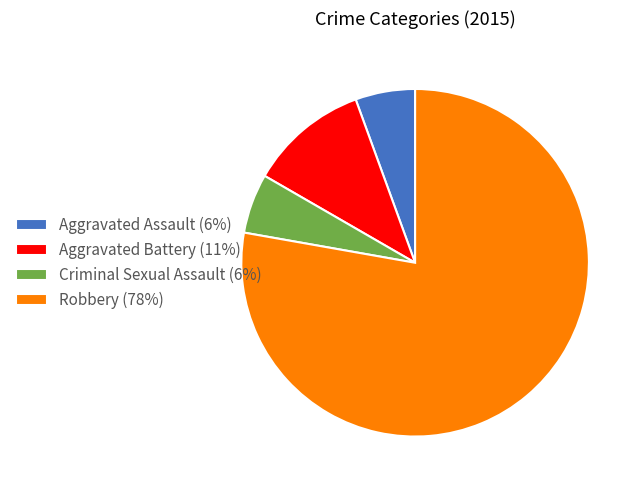

What is the ratio of the value at Aggravated Battery to the value at Aggravated Assault?

2.0